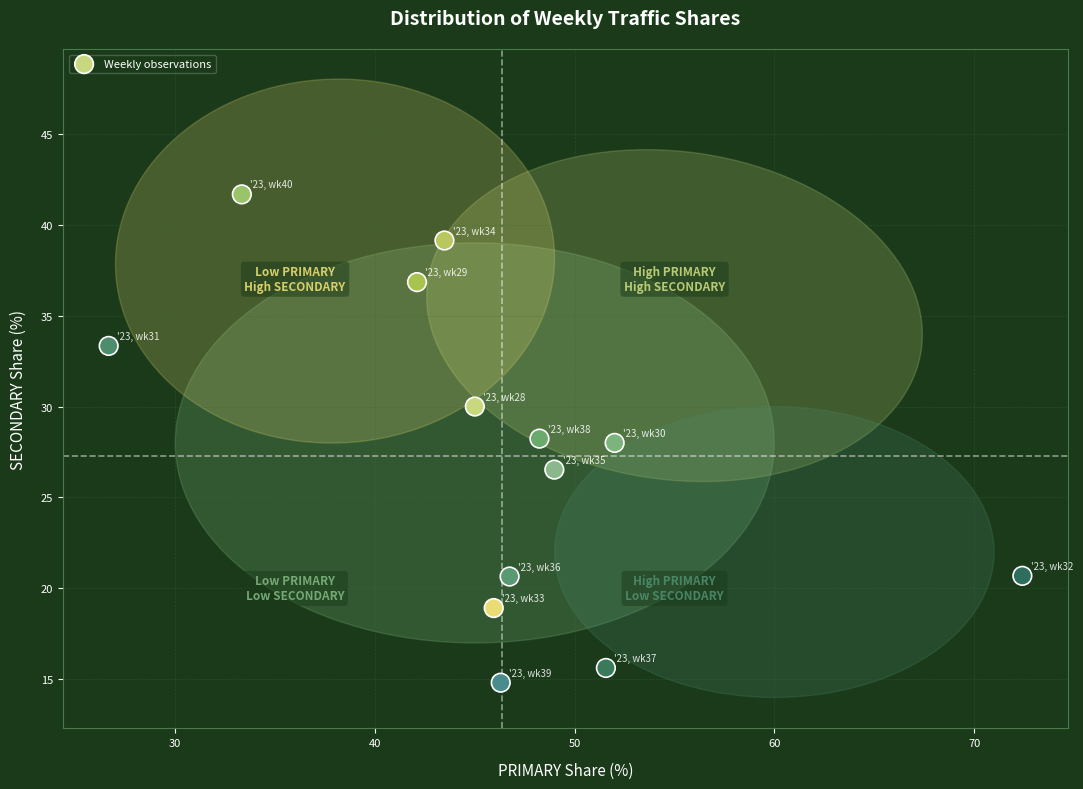

What is the range of Y values (max minus min)?

26.9